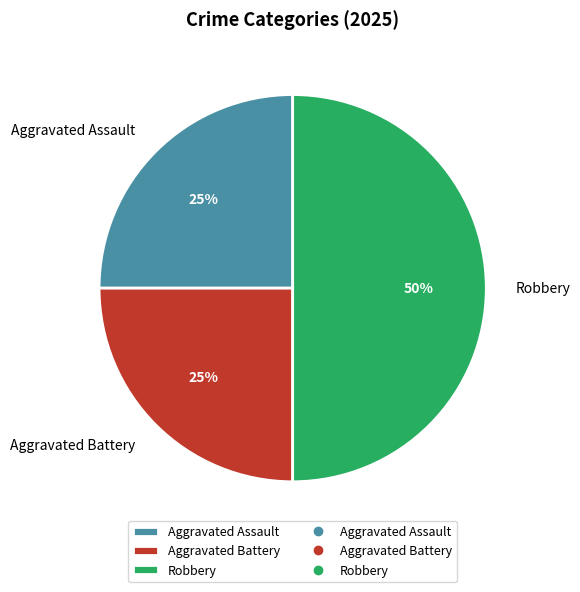

To the nearest percent, what percentage of the pie is Robbery?

50%